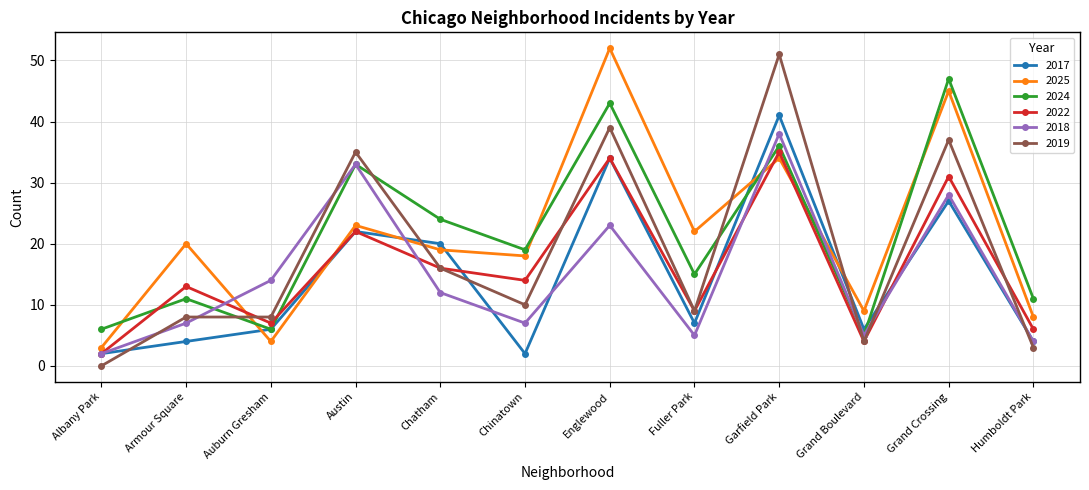

What is the difference between the highest and lowest values at Austin?

13